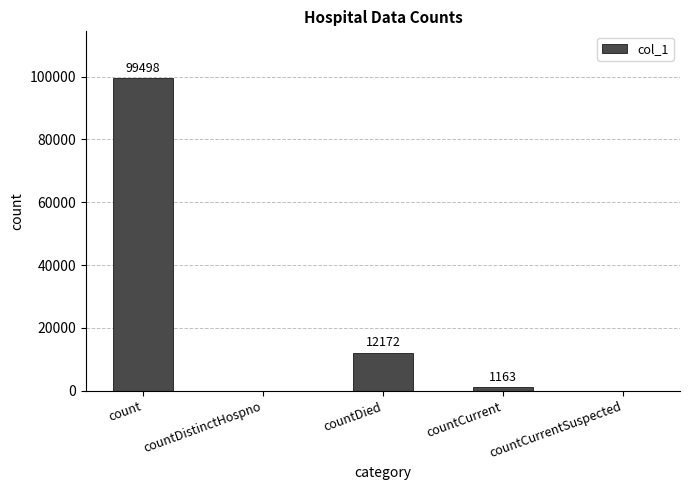

How many values are above zero?

3